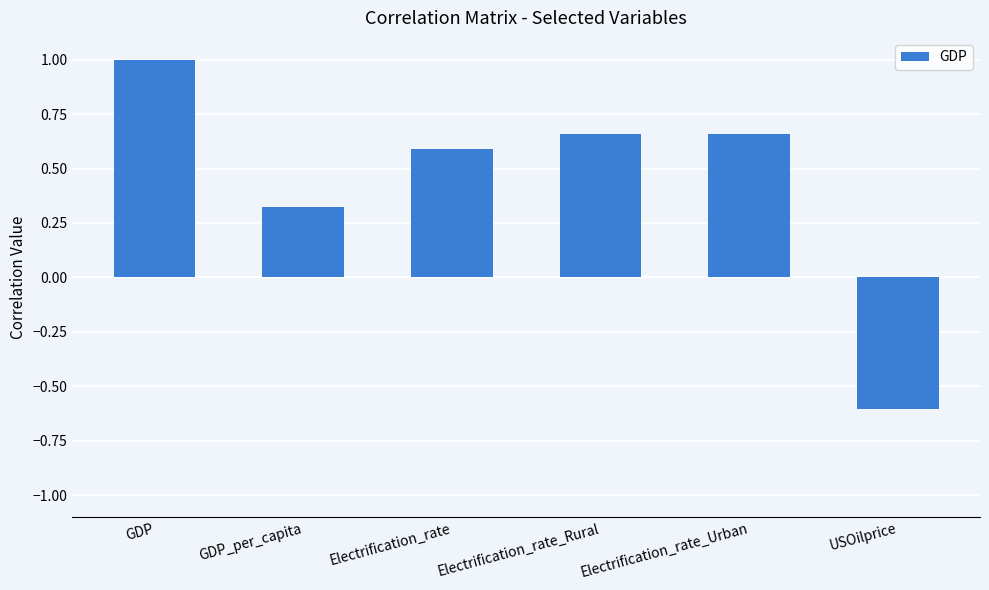

Between Electrification_rate_Urban and GDP, which is larger?

GDP